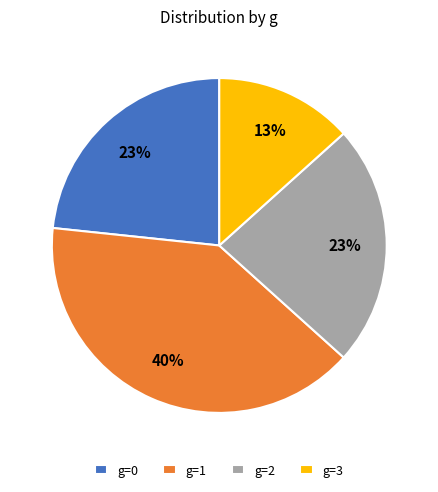

Which slice is the largest?

g=1